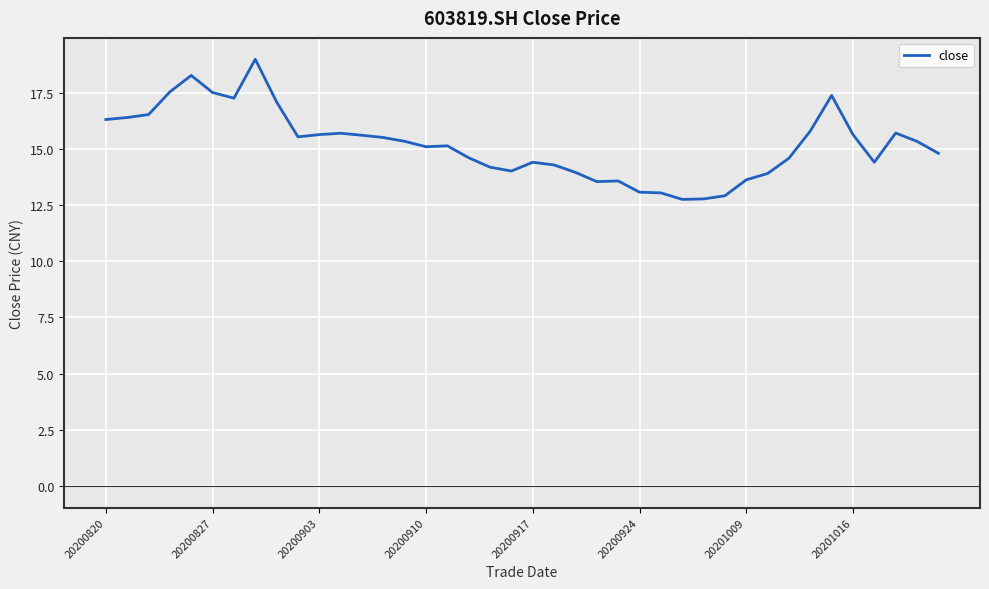

What is the maximum value shown in the chart?

19.0